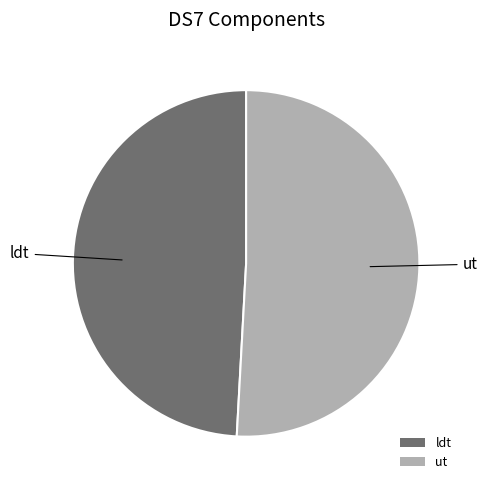

Which category has the smallest portion of the pie?

ldt